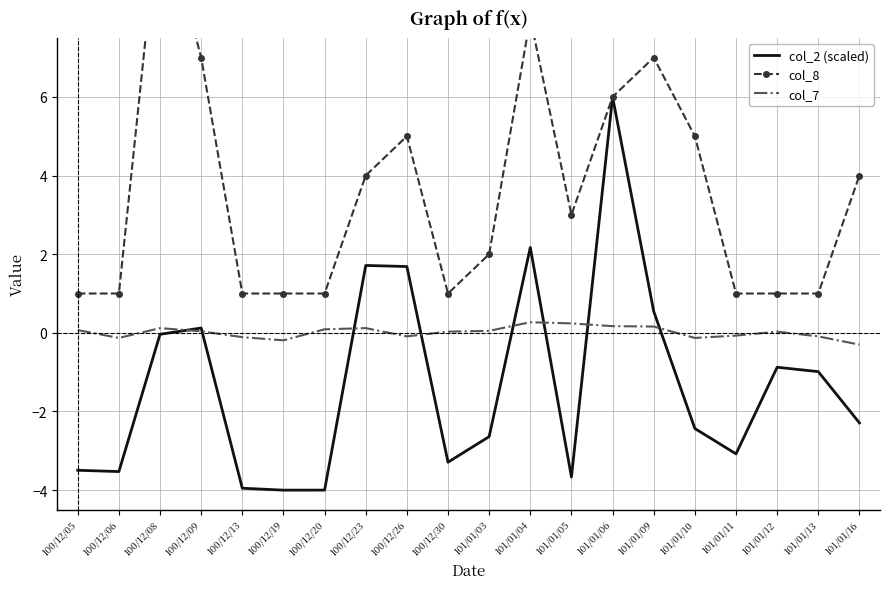

The col_2 (scaled) series shows -3.1 at 101/01/11. True or false?

True